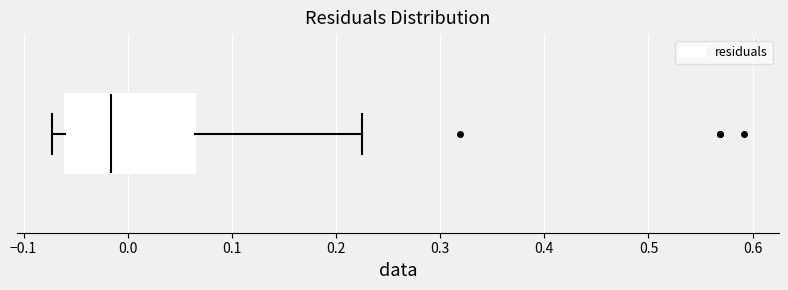

Where does the right whisker of the box end on the x-axis? The values are not printed on the chart, so give them approximately, as read against the axis.

0.22